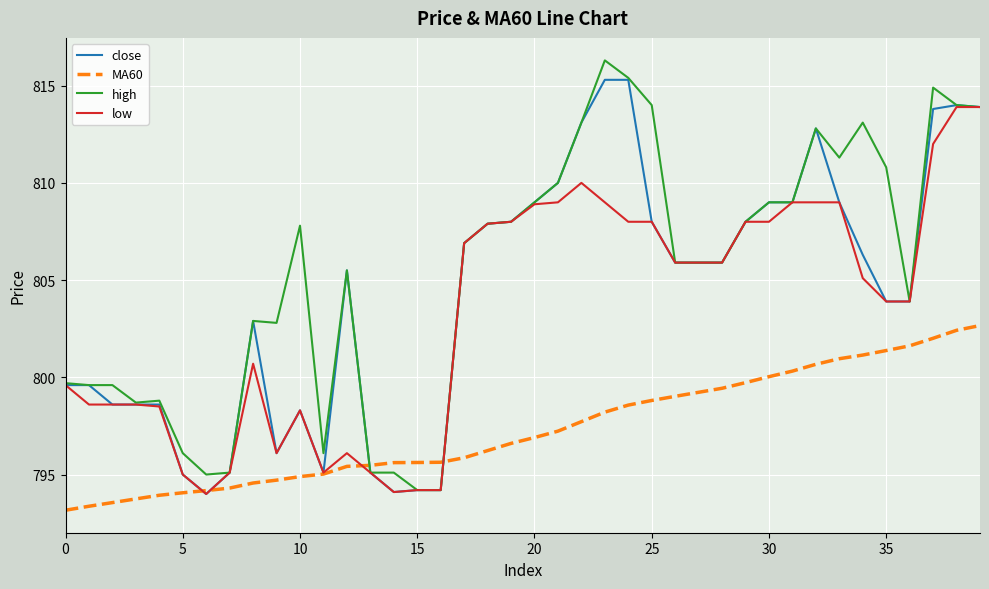

Does the chart have visible grid lines?

Yes